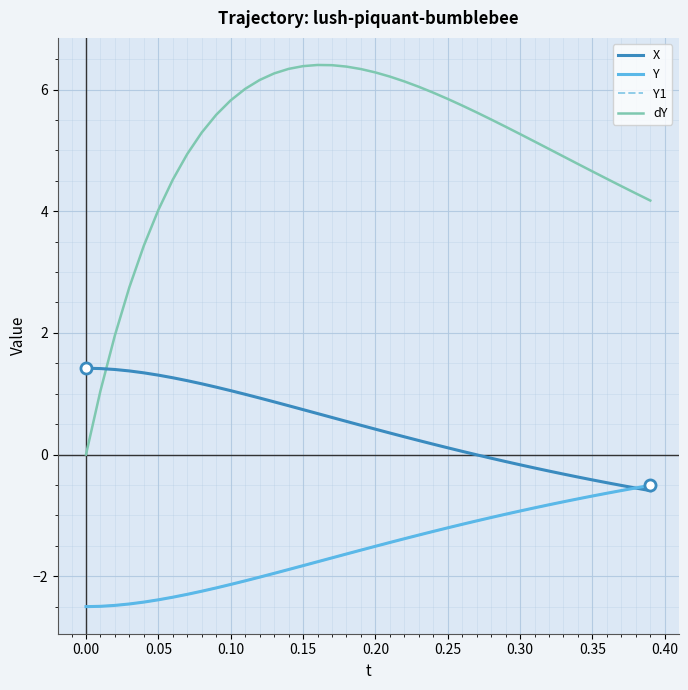

In dY, how many points are higher than both neighbors (excluding endpoints)?

1